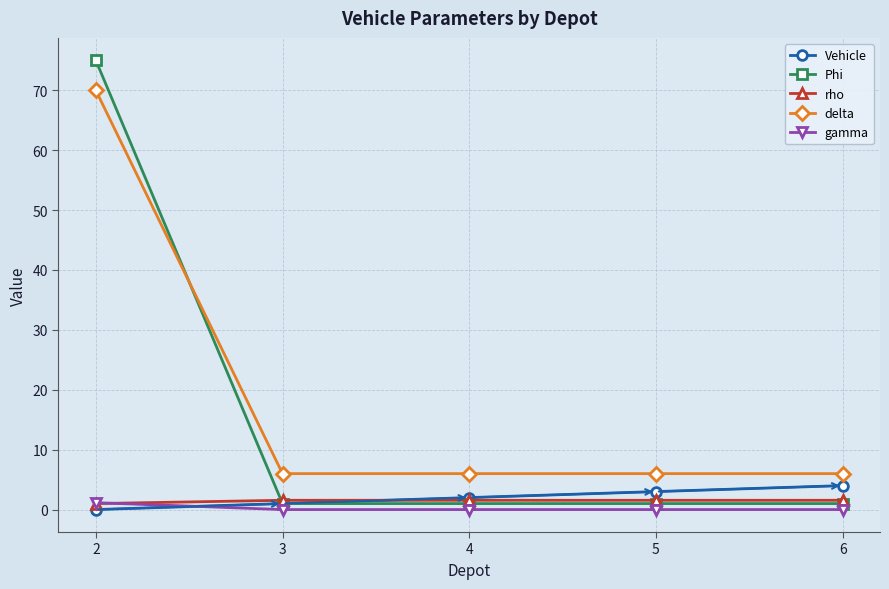

What is the maximum value for delta?

70.0